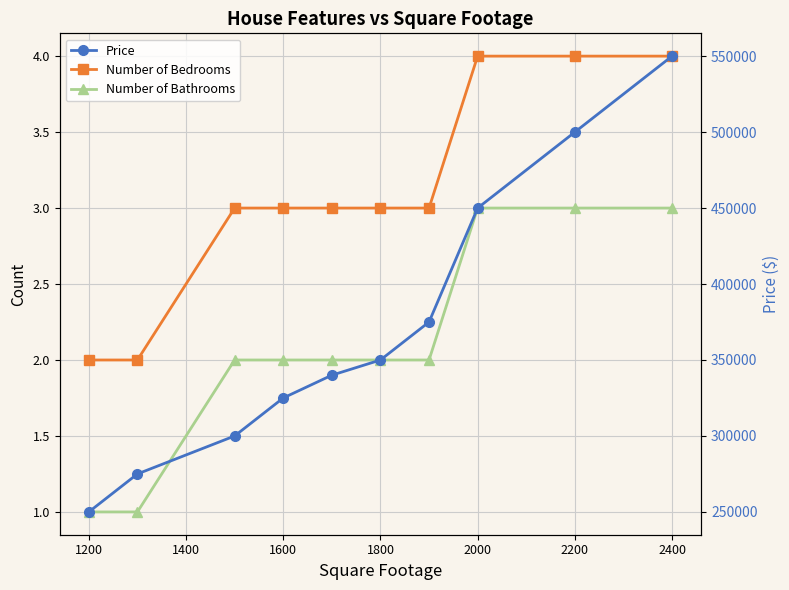

Reading left to right, list all the values displayed in this chart.

Number of Bedrooms: 2	2	3	3	3	3	3	4	4	4
Number of Bathrooms: 1	1	2	2	2	2	2	3	3	3
Price: 250000	275000	300000	325000	340000	350000	375000	450000	500000	550000